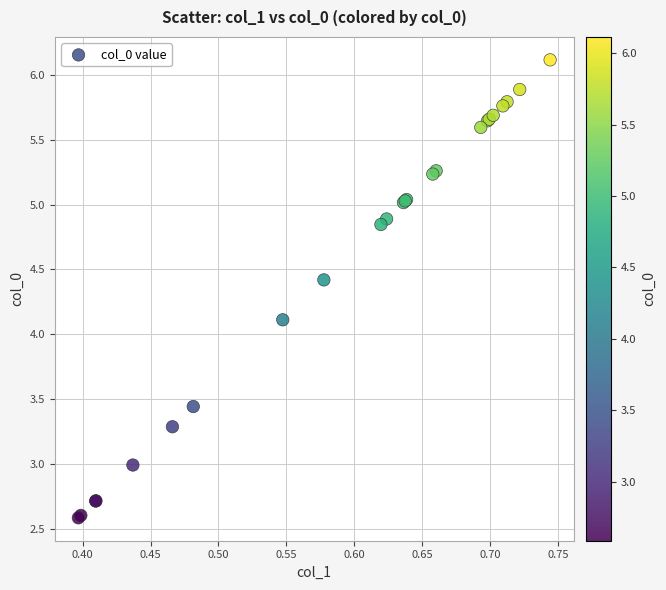

What Y value in the scatter plot is closest to 4?

4.1